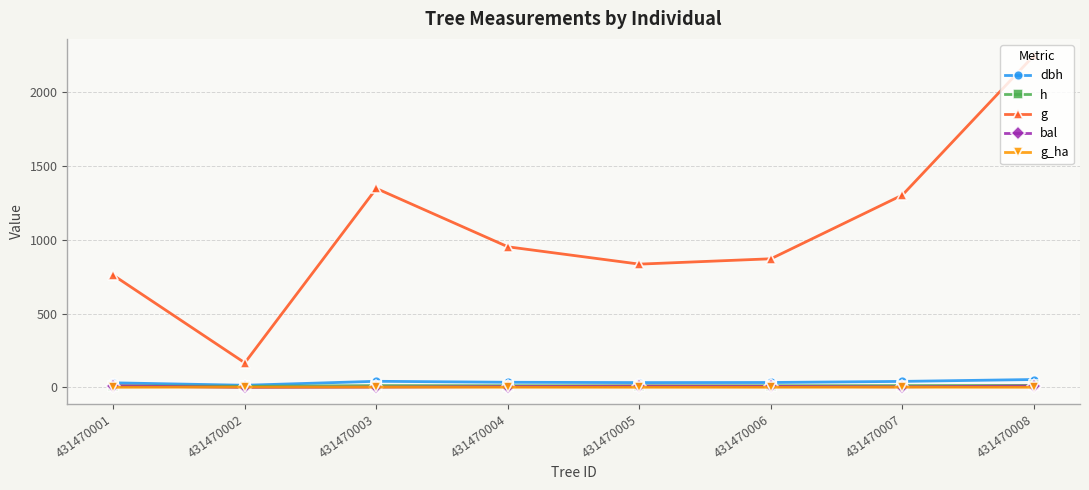

True or false: g and g_ha intersect in this chart.

False